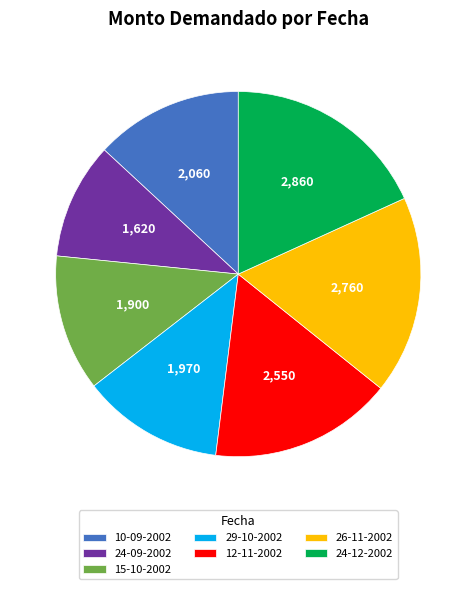

Does 15-10-2002 account for over 50% of the chart?

No